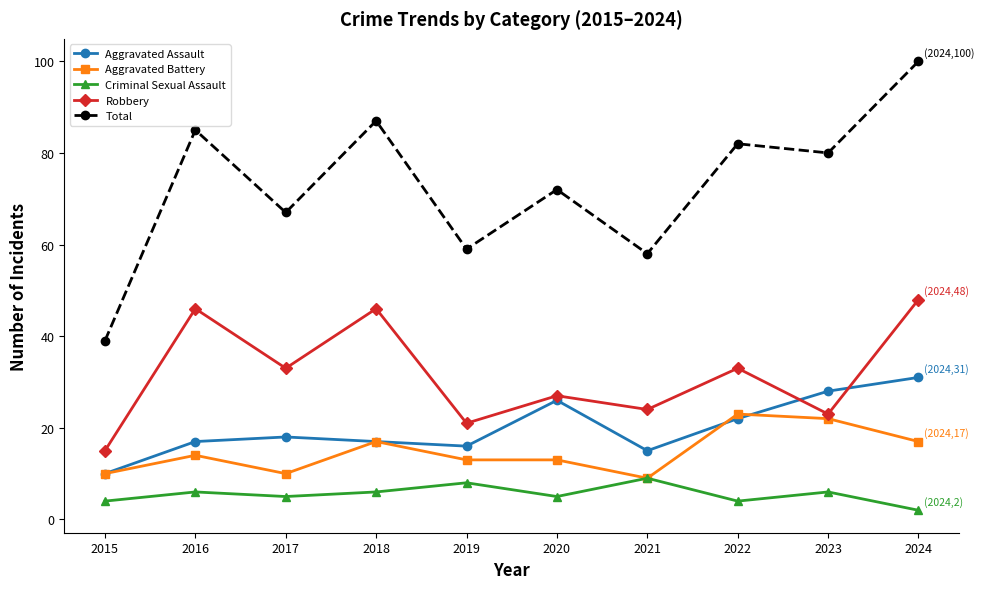

Reading left to right, what are all the values shown in this chart?

Aggravated Assault: 10	17	18	17	16	26	15	22	28	31
Aggravated Battery: 10	14	10	17	13	13	9	23	22	17
Criminal Sexual Assault: 4	6	5	6	8	5	9	4	6	2
Robbery: 15	46	33	46	21	27	24	33	23	48
Total: 39	85	67	87	59	72	58	82	80	100